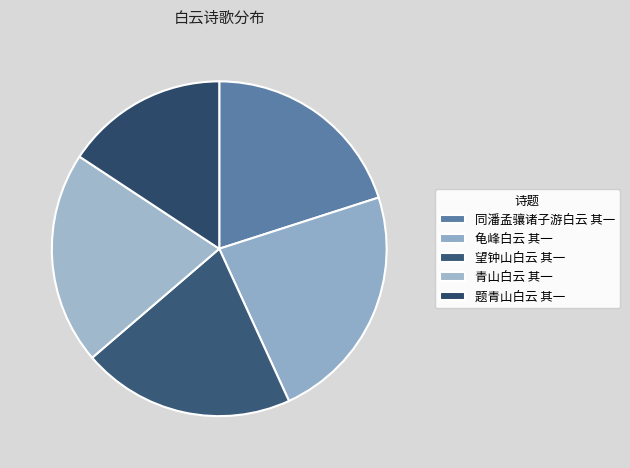

To the nearest percent, what is the difference between the largest and smallest slice percentages?

7%